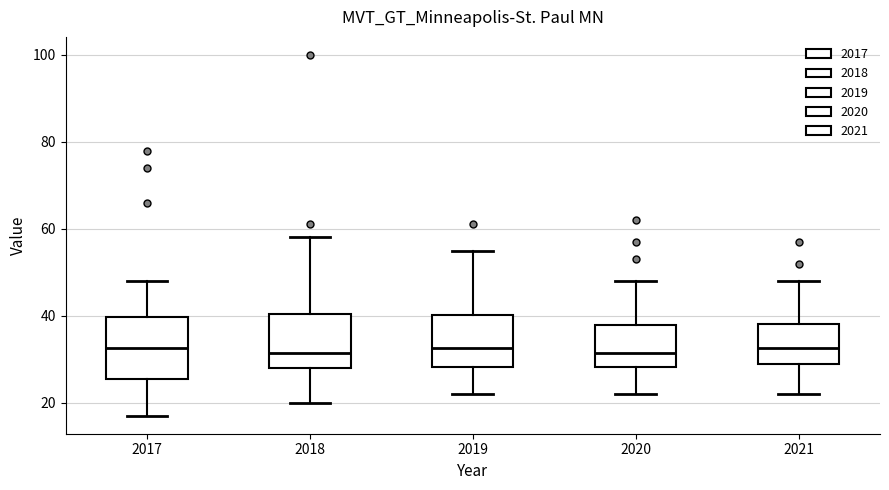

Reading left to right, transcribe this box plot: for each box, give where its median line is, the range the box spans, and where its two whiskers end, as read against the y-axis. The values are not printed on the chart, so give them approximately, as read against the axis.

2017: median 32, box 26 to 40, whiskers 18 to 48
2018: median 32, box 28 to 40, whiskers 20 to 58
2019: median 32, box 28 to 40, whiskers 22 to 56
2020: median 32, box 28 to 38, whiskers 22 to 48
2021: median 32, box 30 to 38, whiskers 22 to 48